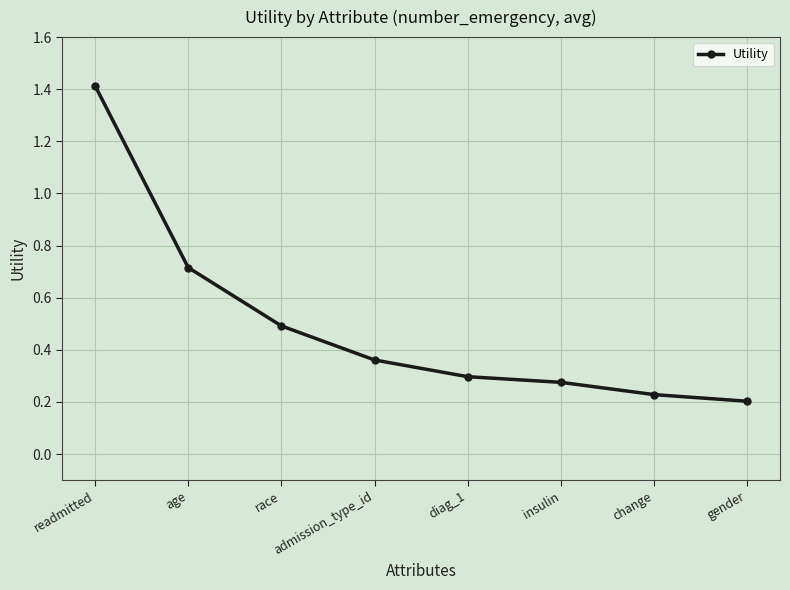

Is this an area chart (filled region under the line)?

No